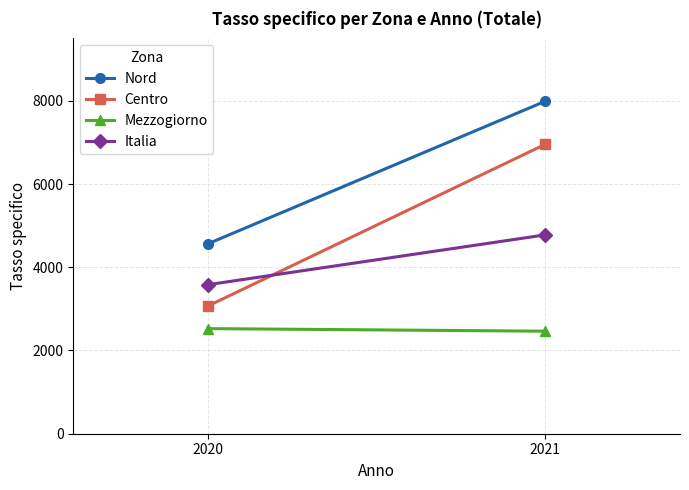

At which category does the chart reach its peak across all series?

2021